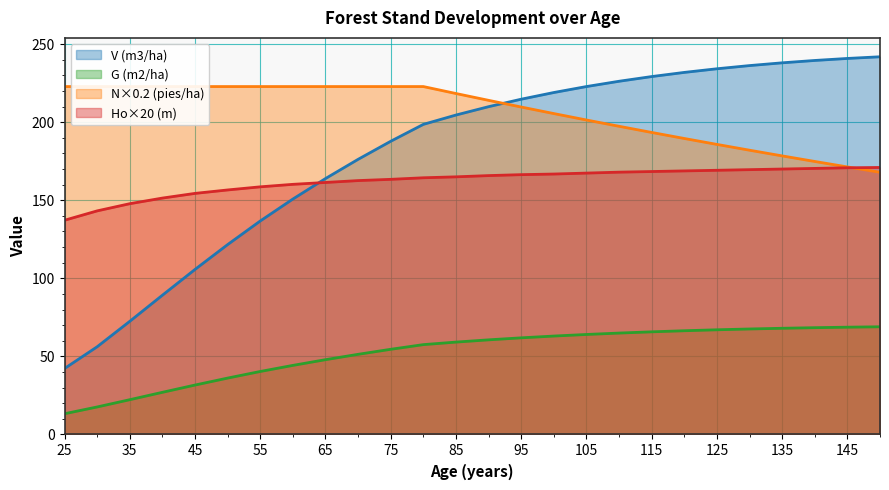

The N (pies/ha) series shows 375.3 at 50. True or false?

False